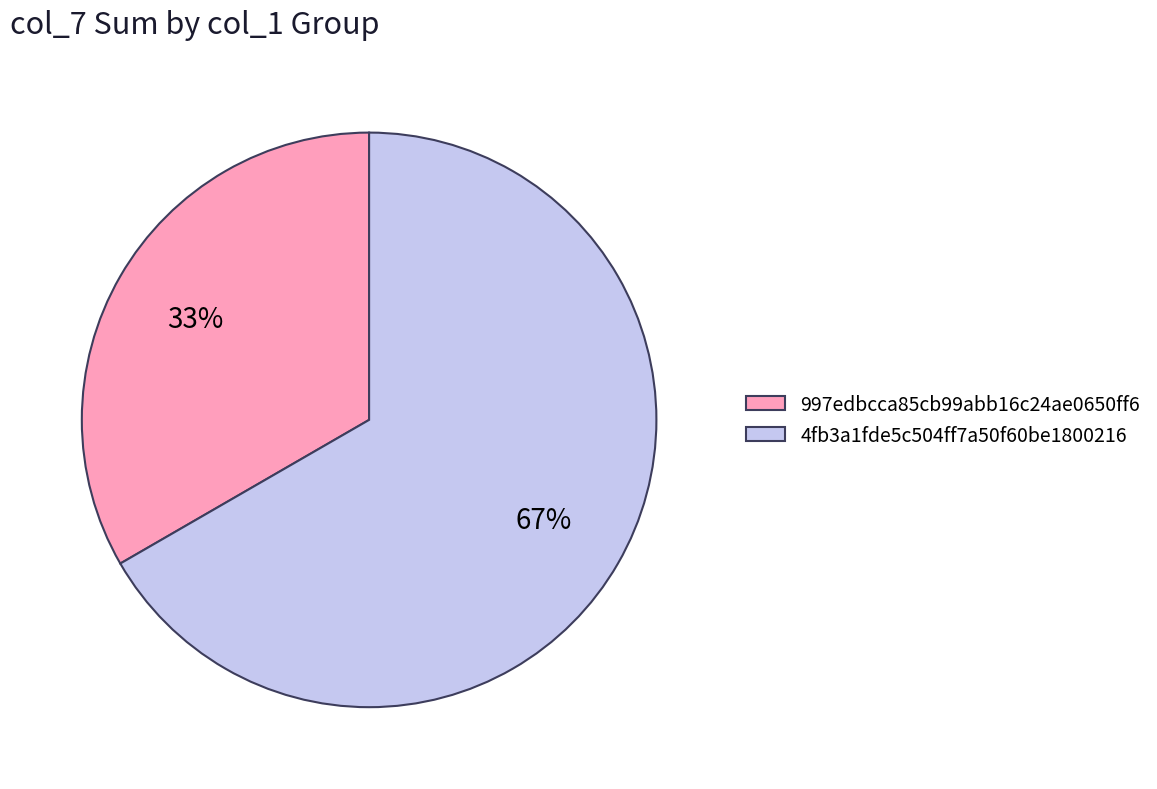

Between 997edbcca85cb99abb16c24ae0650ff6 and 4fb3a1fde5c504ff7a50f60be1800216, which is larger?

4fb3a1fde5c504ff7a50f60be1800216